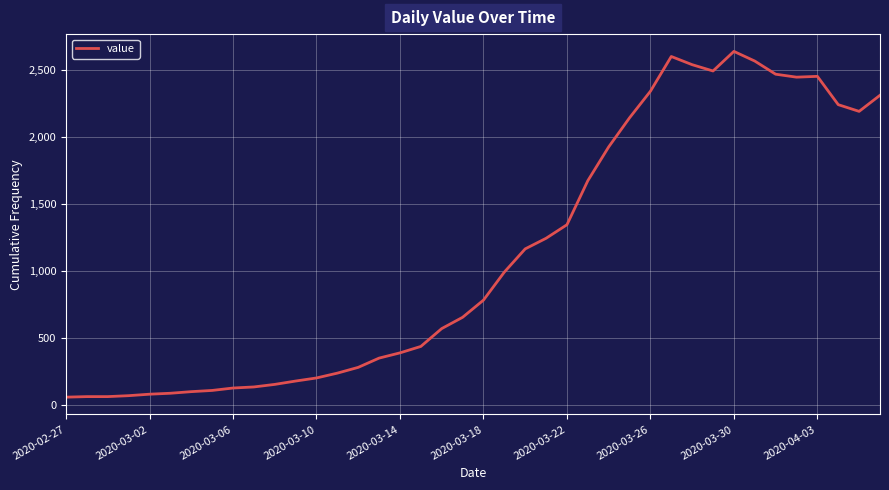

What is the greatest value displayed?

2638